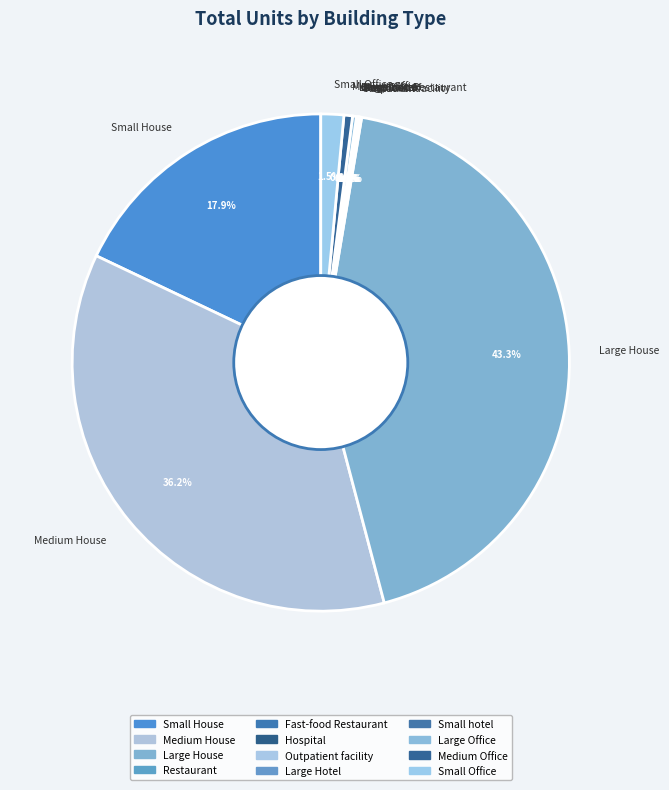

Do Large House and Medium House together represent more than half of the pie?

Yes